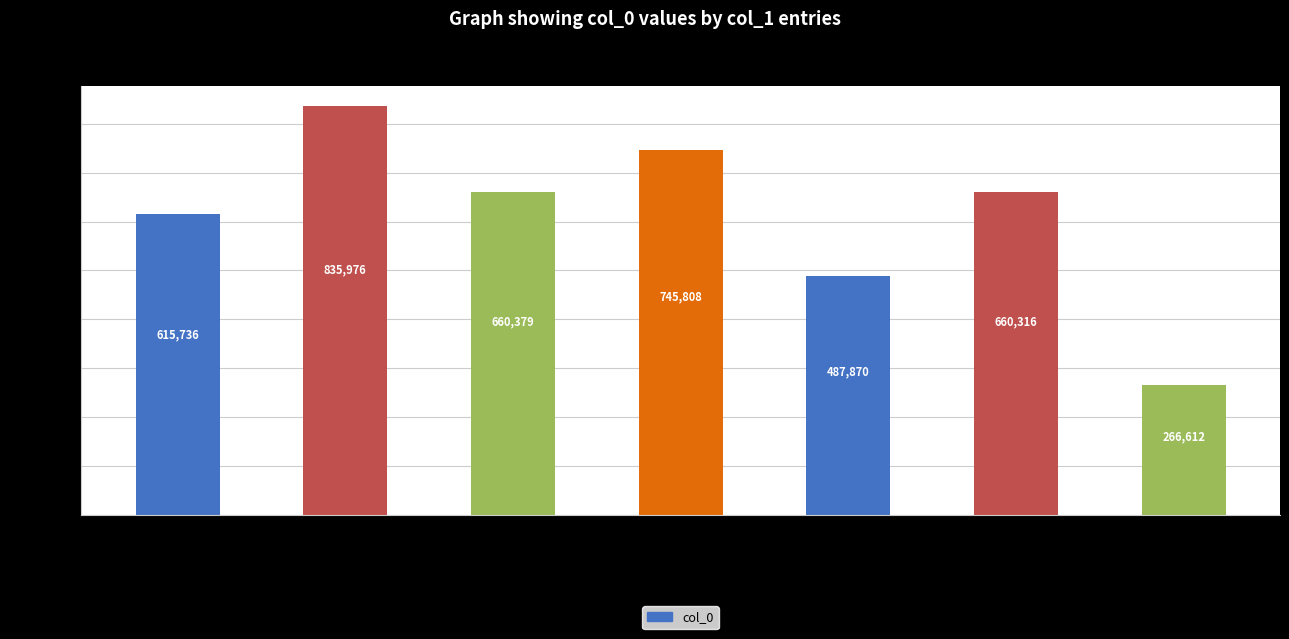

The value at 雨后怀雪湖帘山因… is 247316. True or false?

False